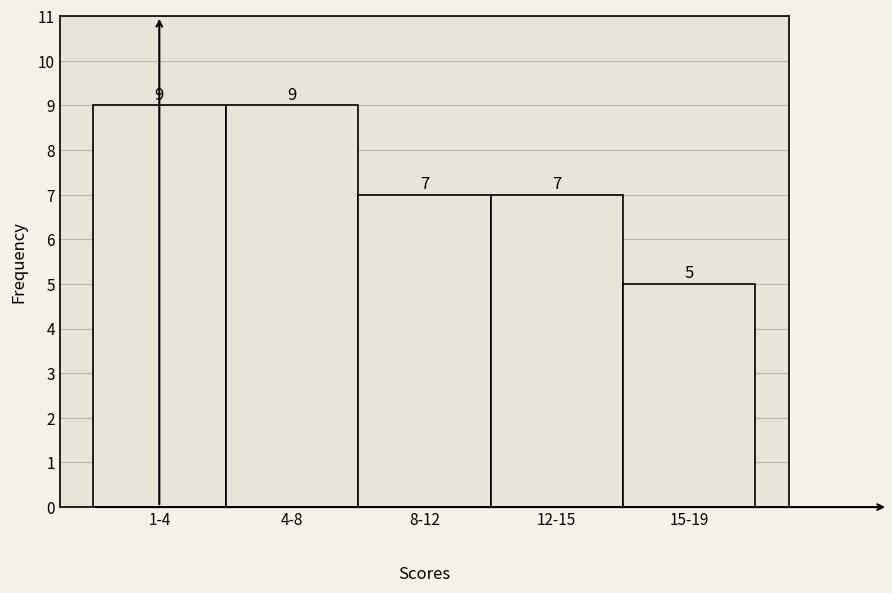

Reading left to right, extract all data points from this chart.

9	9	7	7	5